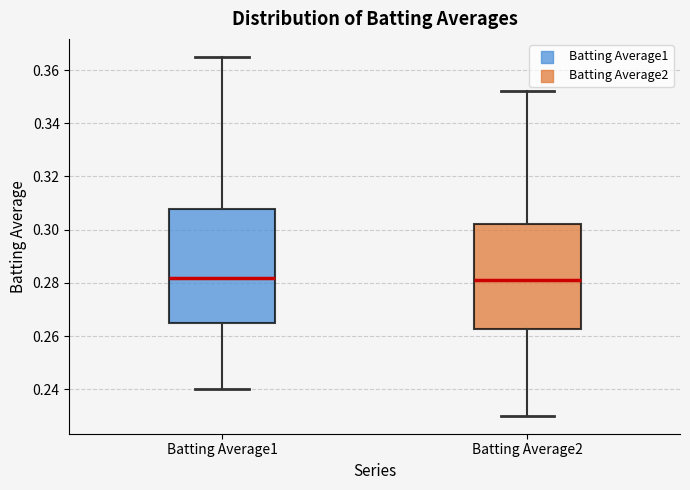

Reading left to right, transcribe this box plot: for each box, give where its median line is, the range the box spans, and where its two whiskers end, as read against the y-axis. The values are not printed on the chart, so give them approximately, as read against the axis.

Batting Average1: median 0.282, box 0.264 to 0.308, whiskers 0.240 to 0.366
Batting Average2: median 0.282, box 0.262 to 0.302, whiskers 0.230 to 0.352